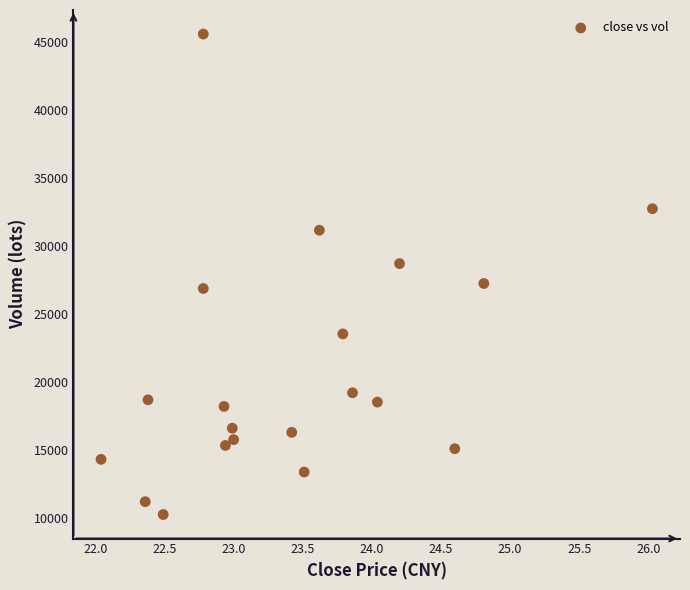

What is the range of Y values (max minus min)?

35287.0